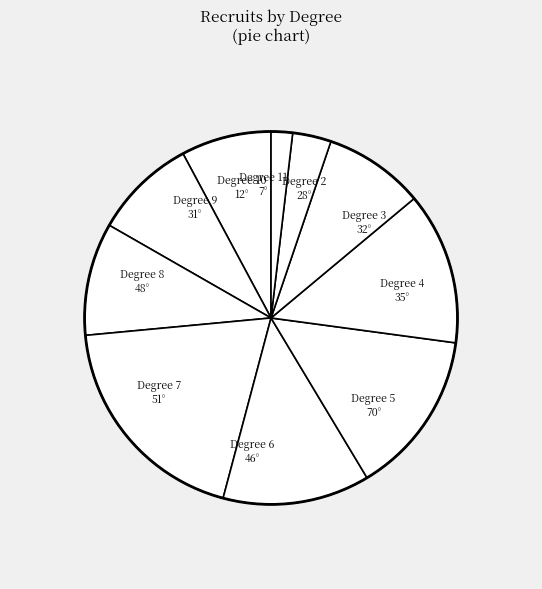

Is it true that Degree 4 is 1% of the pie?

False